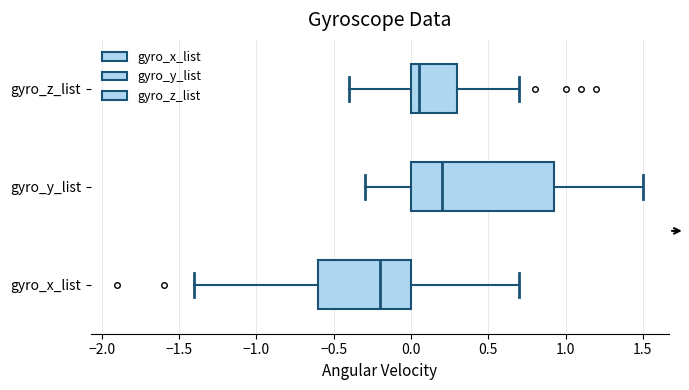

Which box has the furthest to the right median line?

gyro_y_list